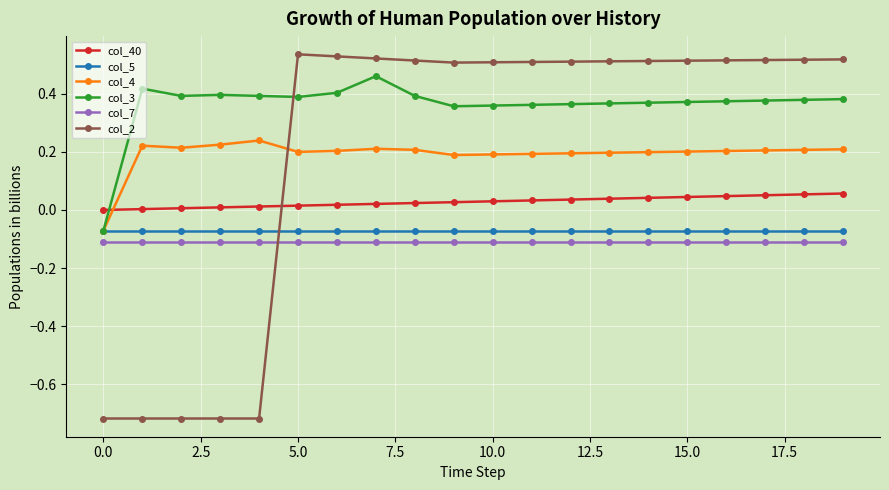

Which series has the widest spread of values?

col_2